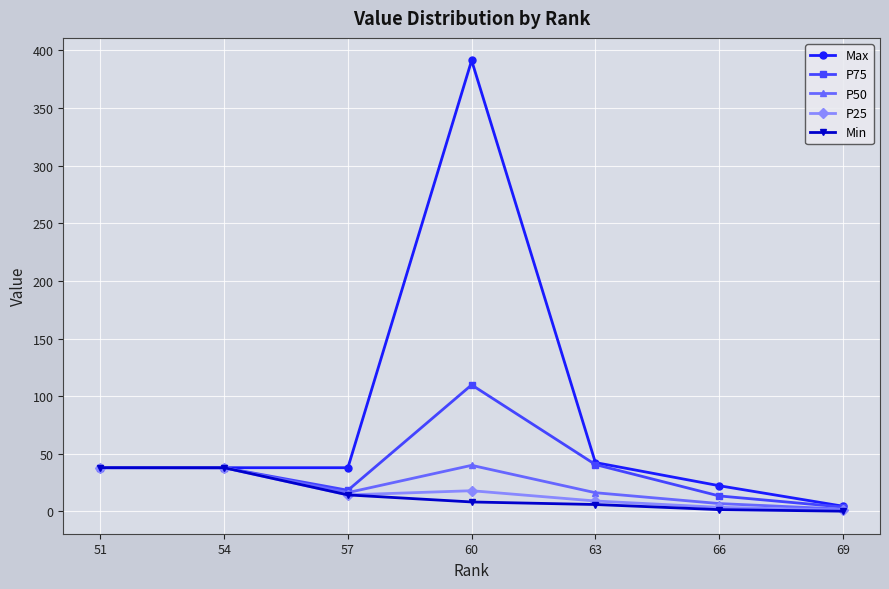

Between 51 and 60, which series saw the biggest shift?

Max